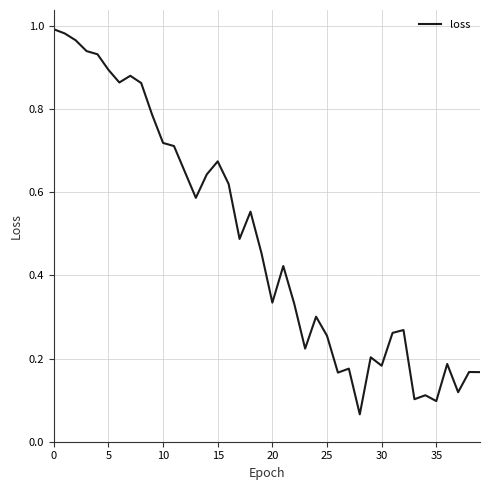

What is the maximum value shown in the chart?

1.0